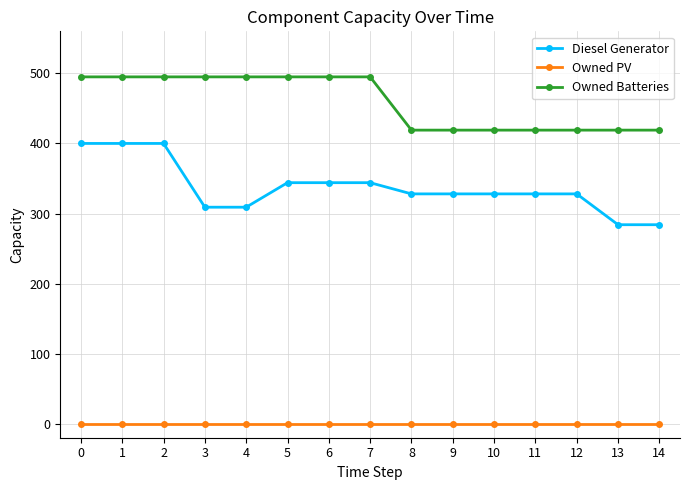

What is the value of the Owned Batteries point at the 7th from the left?

495